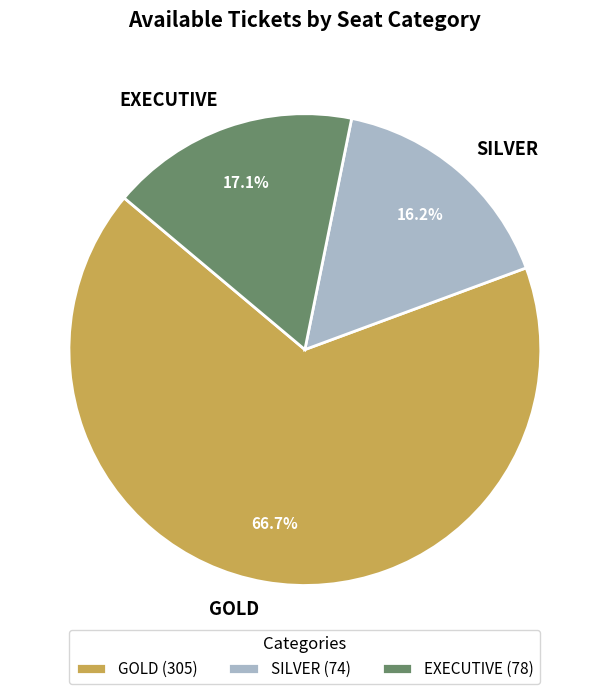

Between SILVER and GOLD, which is larger?

GOLD